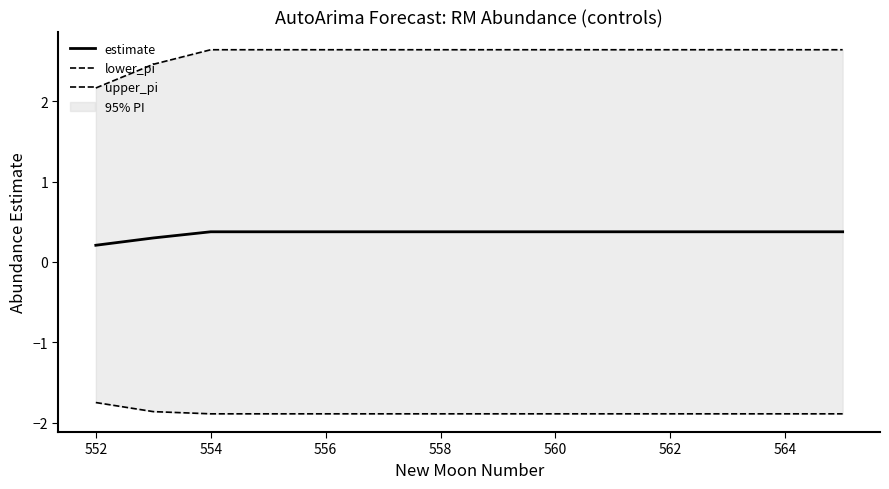

Is it true that estimate equals 0.6 at 564?

False